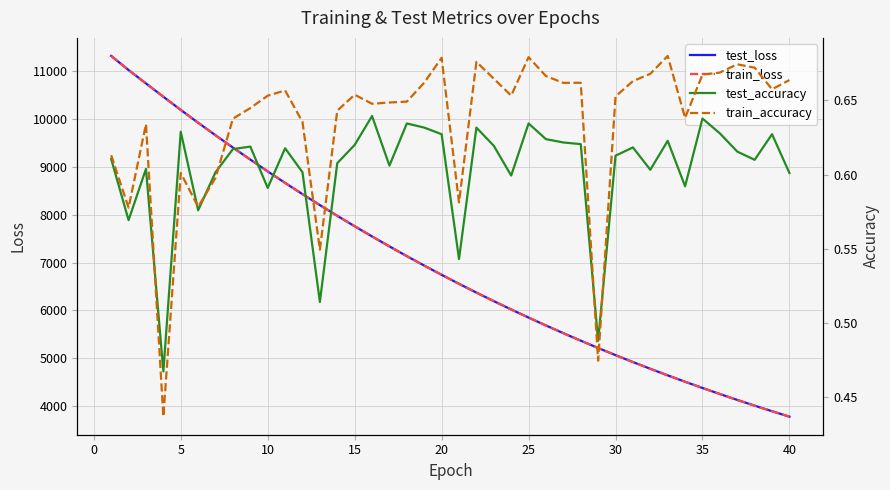

What are all the series names shown in the legend?

test_loss, train_loss, test_accuracy, train_accuracy